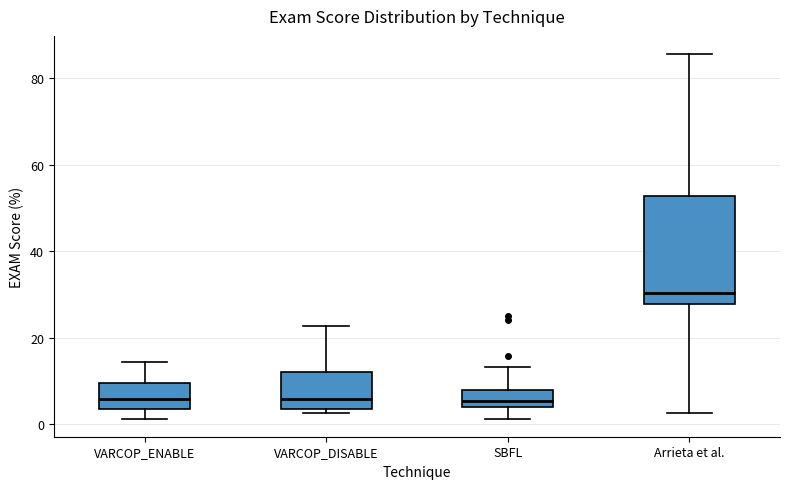

Reading left to right, transcribe this box plot: for each box, give where its median line is, the range the box spans, and where its two whiskers end, as read against the y-axis. The values are not printed on the chart, so give them approximately, as read against the axis.

VARCOP_ENABLE: median 6, box 4 to 10, whiskers 2 to 14
VARCOP_DISABLE: median 6, box 4 to 12, whiskers 2 to 22
SBFL: median 6, box 4 to 8, whiskers 2 to 14
Arrieta et al.: median 30, box 28 to 52, whiskers 2 to 86